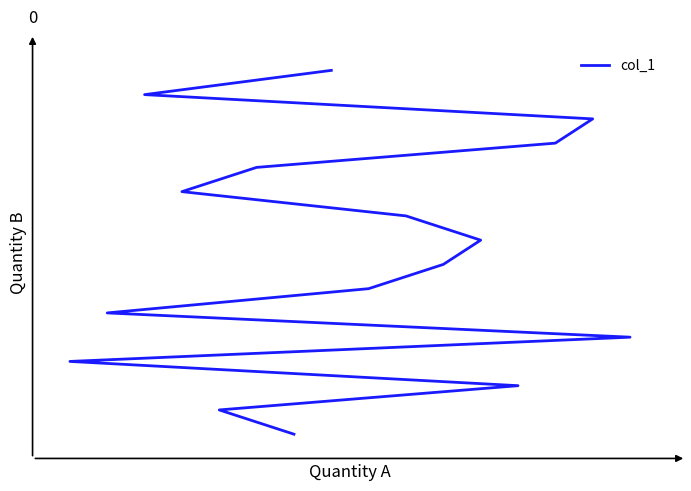

What is the sum of all values?

136